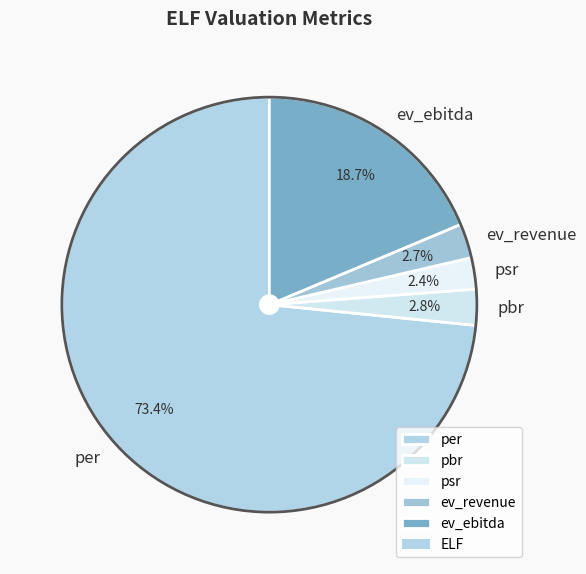

What percentage is NOT represented by ev_ebitda?

81.3%